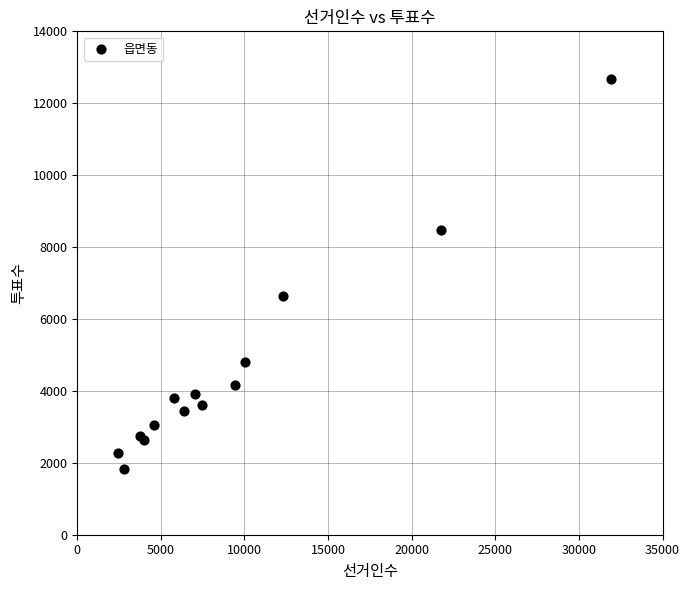

What Y value in the scatter plot is closest to 7247?

6653